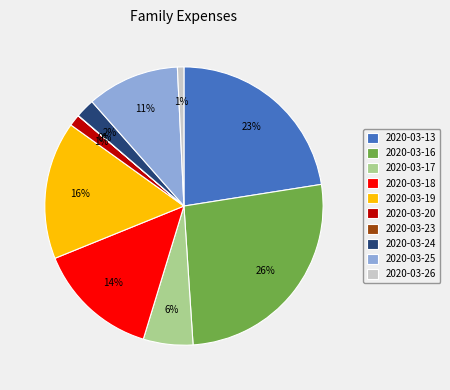

Do 2020-03-16 and 2020-03-24 together represent more than half of the pie?

No